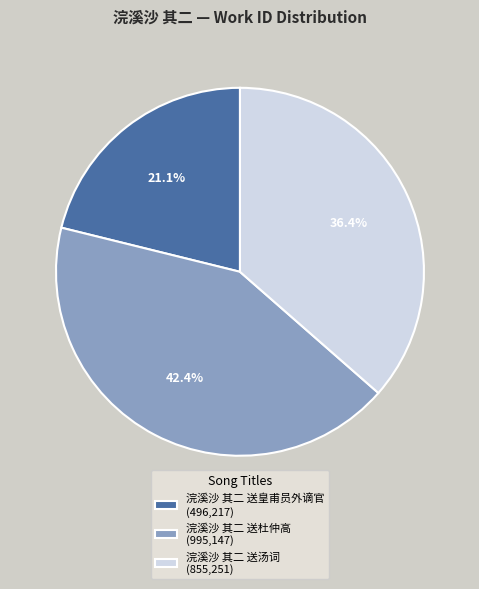

Does 浣溪沙 其二 送皇甫员外谪官 account for over 50% of the chart?

No